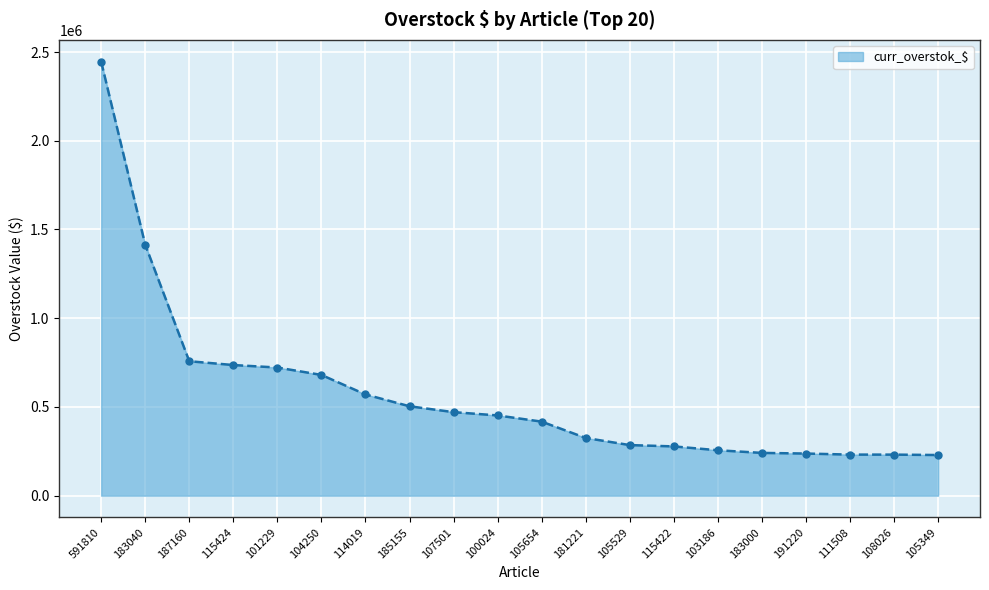

Count the number of values greater than 452221.

10